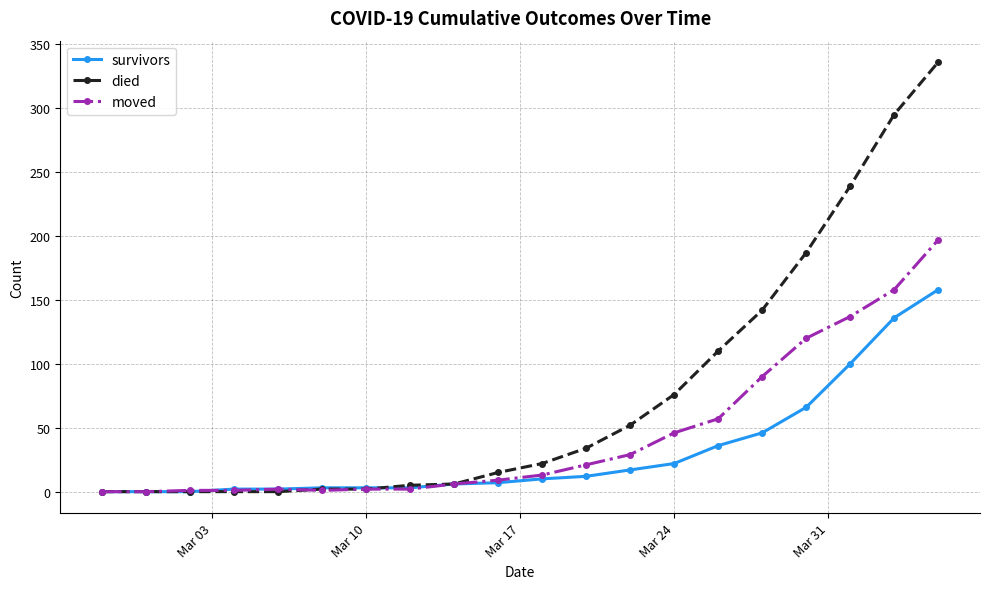

What are all the series names shown in the legend?

survivors, died, moved